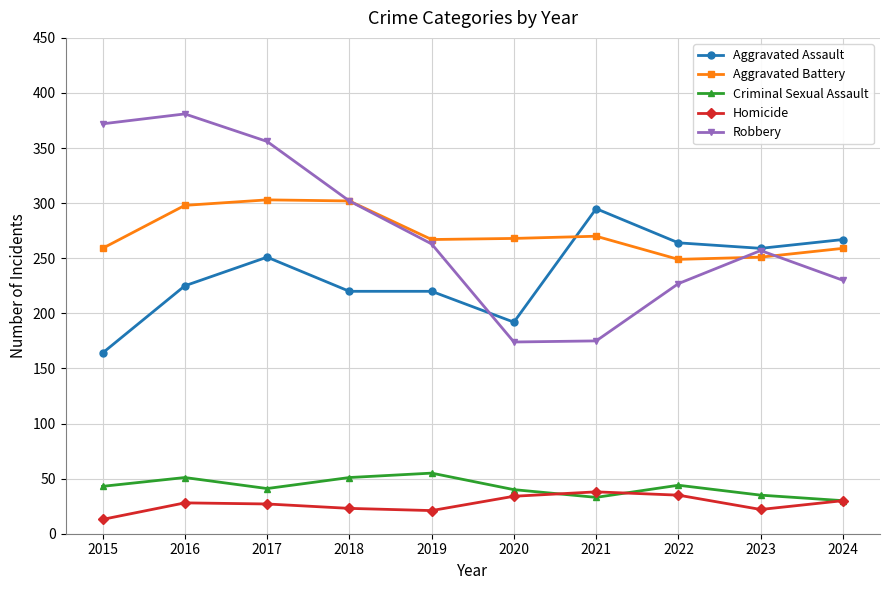

The Criminal Sexual Assault series shows 68 at 2016. True or false?

False